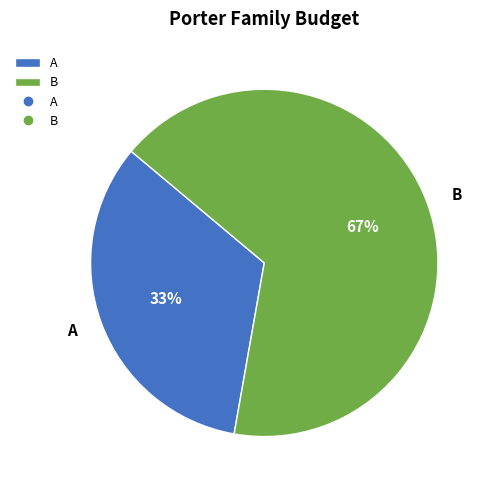

Which category has the biggest portion of the pie?

B